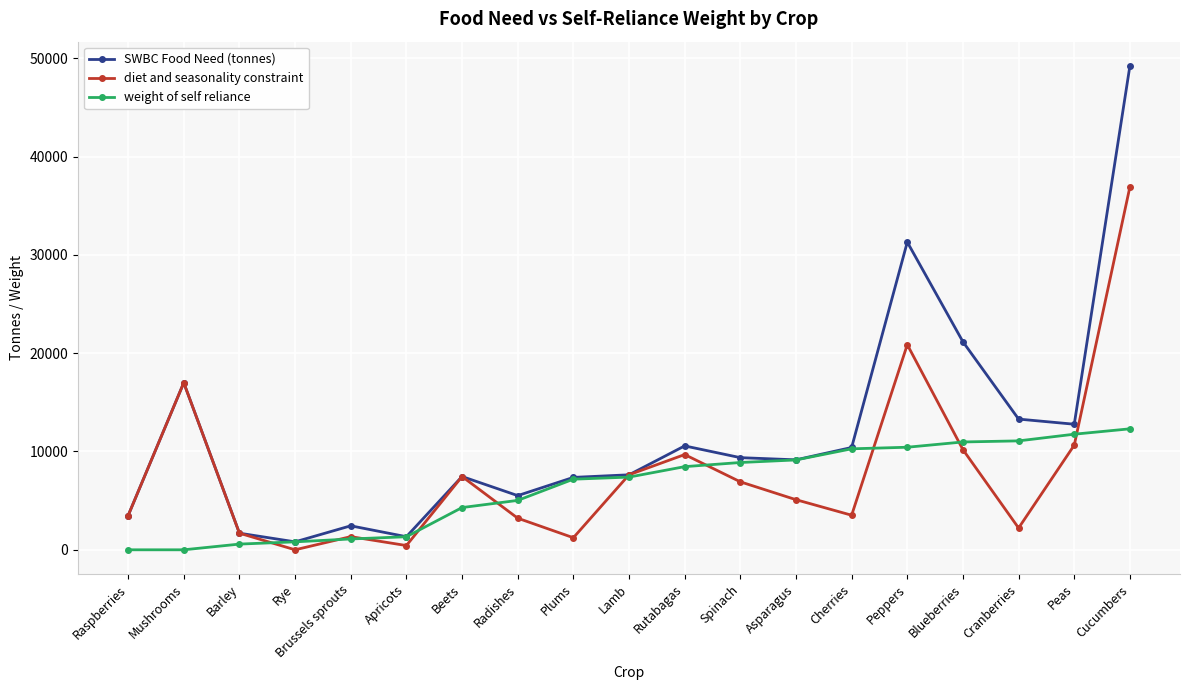

What is the maximum value shown in the chart?

49225.8